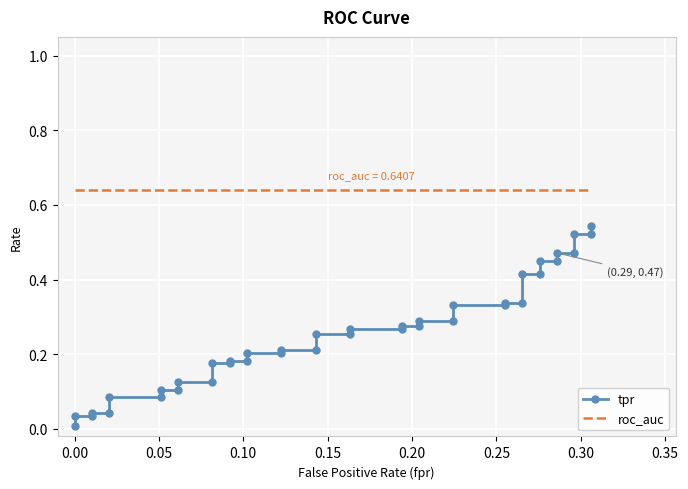

True or false: tpr and roc_auc cross at least once.

False